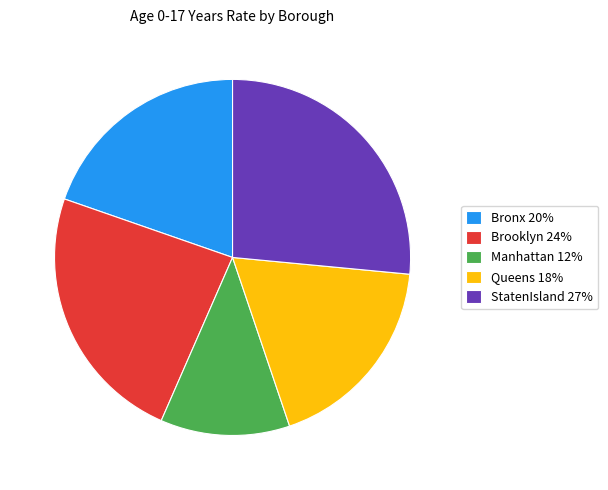

Approximately how many times larger is the value at Bronx 20% compared to Queens 18%?

1.1